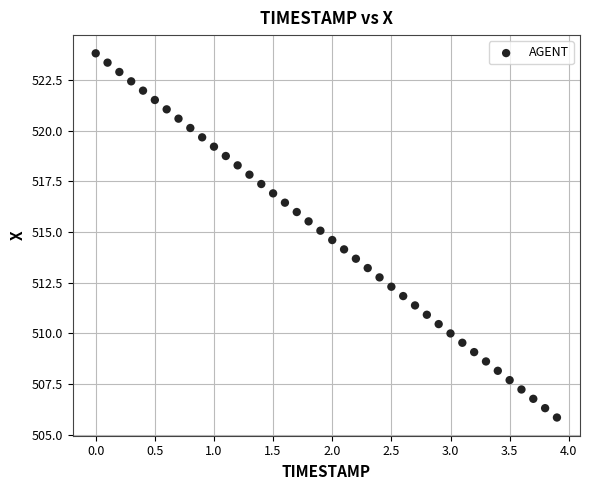

What is the range of Y values (max minus min)?

18.0